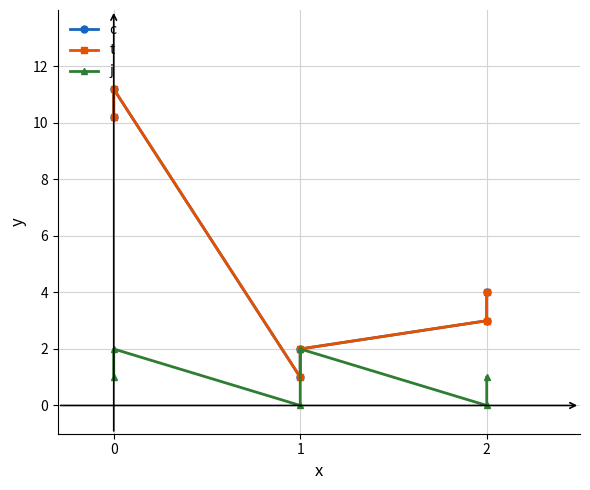

Between 0 and 2, which series saw the biggest shift?

c